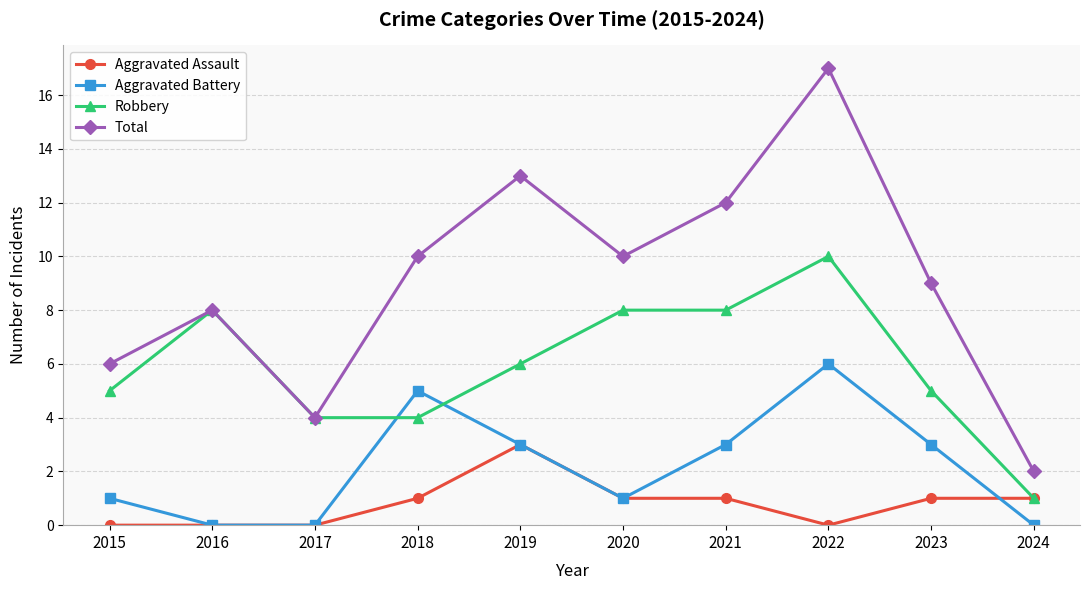

True or false: Total and Aggravated Battery cross at least once.

False